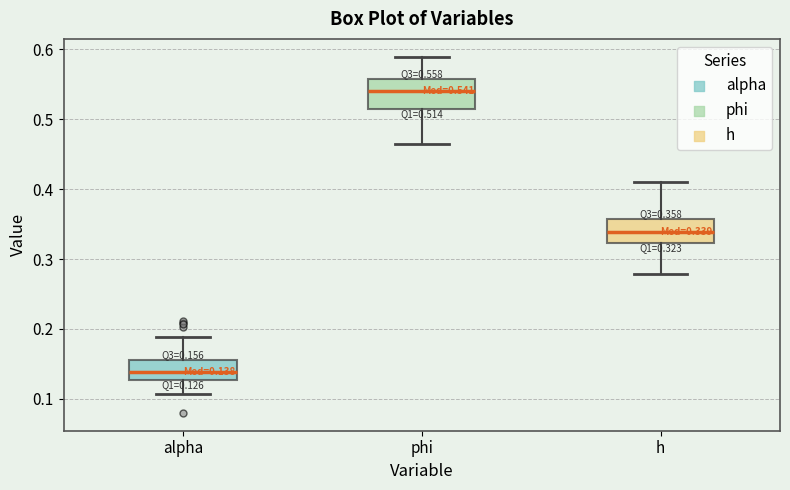

Which box has the highest median line?

phi